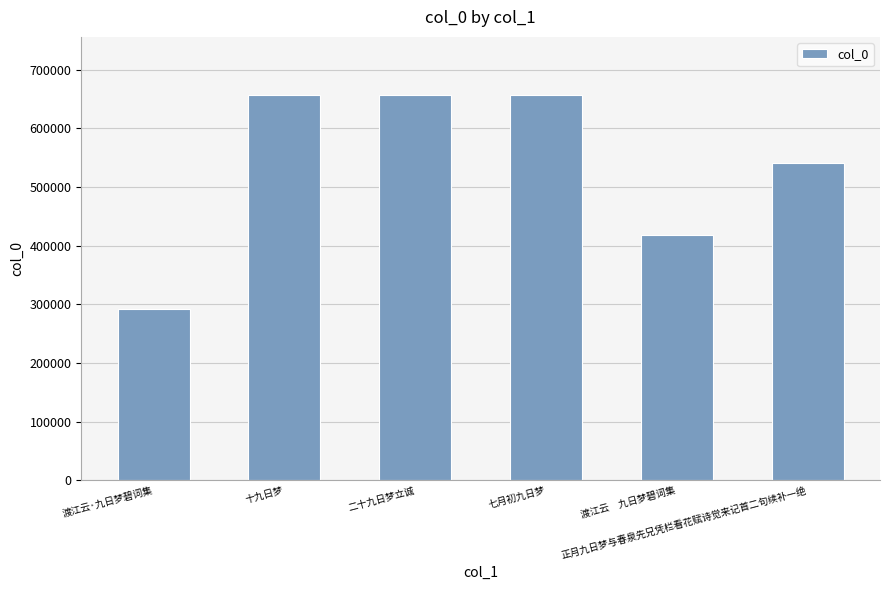

The chart shows a value of 1105214 at 十九日梦. True or false?

False